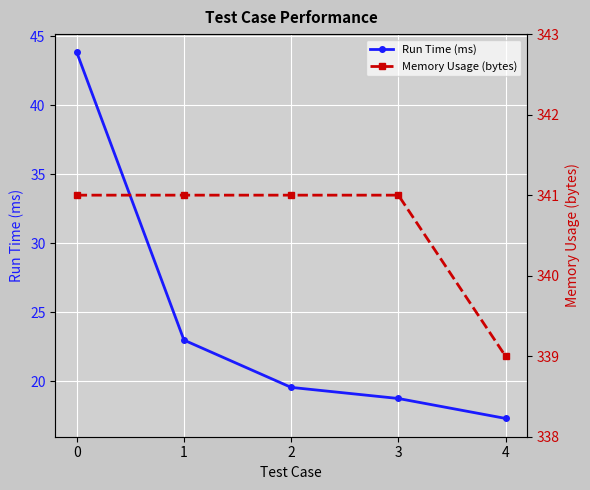

Does the chart display data point markers on the line(s)?

Yes